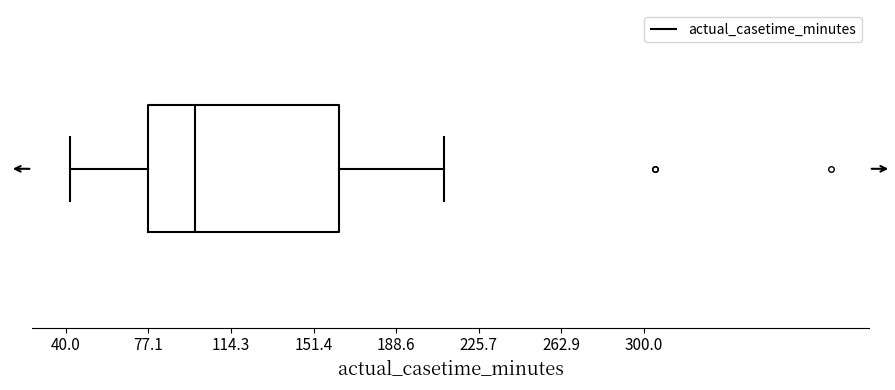

Transcribe this box plot: give where the median line is, the range the box spans, and where the two whiskers end, as read against the x-axis. The values are not printed on the chart, so give them approximately, as read against the axis.

median 100, box 75 to 165, whiskers 40 to 210